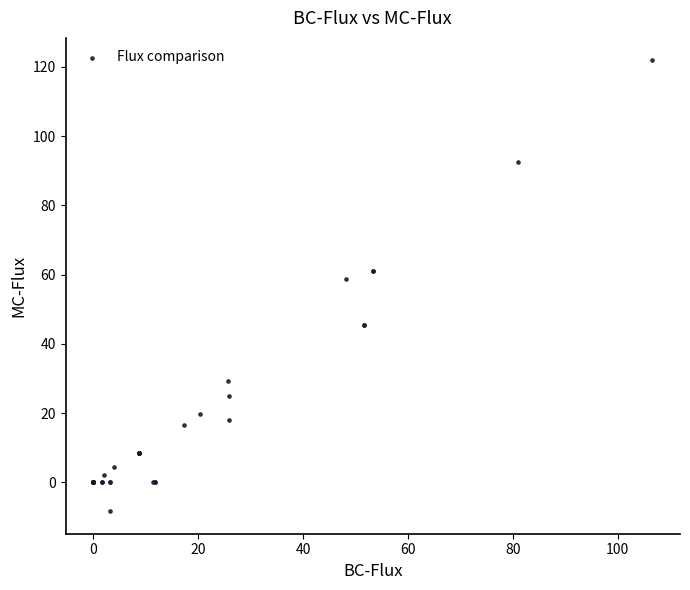

What Y value in the scatter plot is closest to 56?

58.6